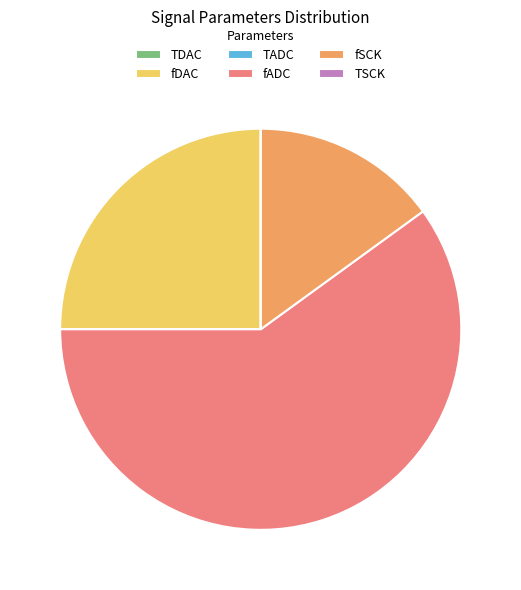

What is the ratio of the value at fDAC to the value at fADC?

0.4